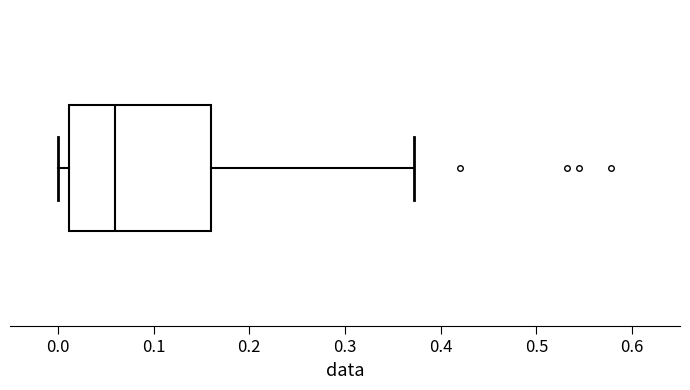

Where does the median line of the box sit on the x-axis? The values are not printed on the chart, so give them approximately, as read against the axis.

0.06